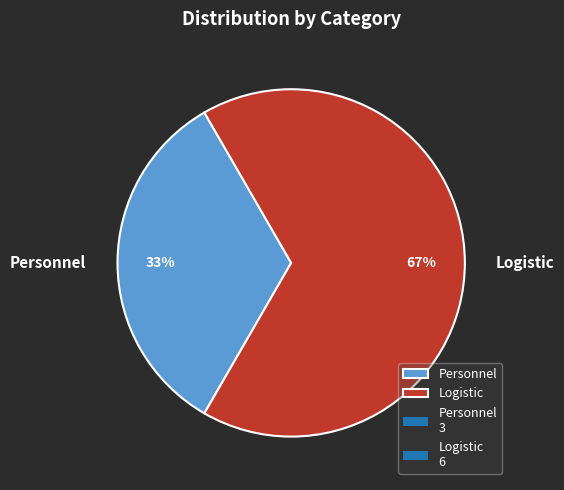

Which has a higher value, Logistic or Personnel?

Logistic